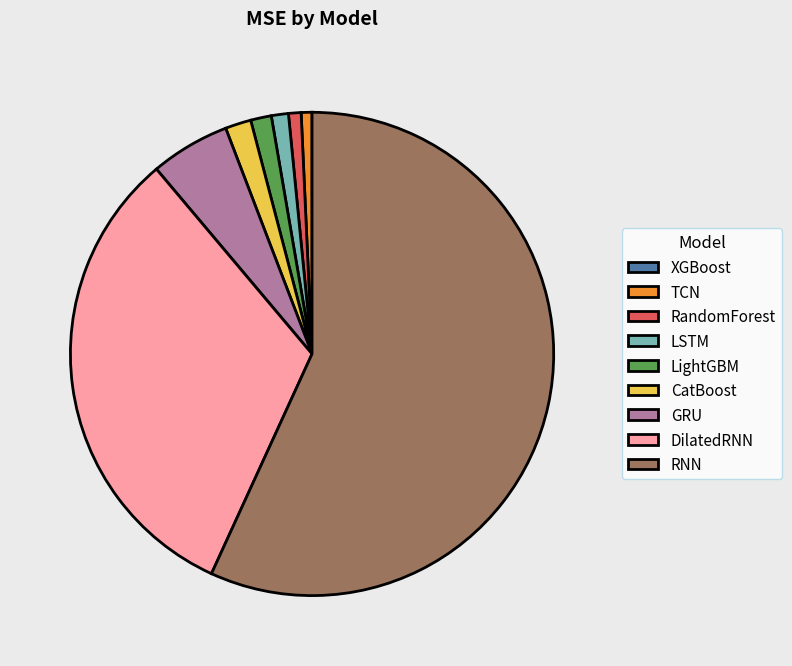

What is the ratio of the value at RNN to the value at LSTM?

49.9